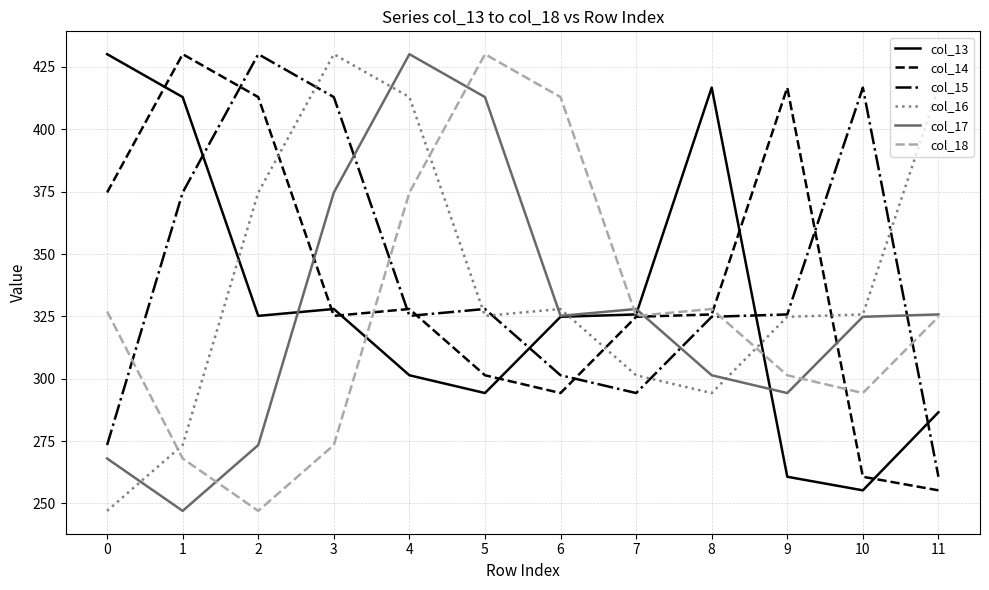

What is the total value across all series at 0?

1920.2